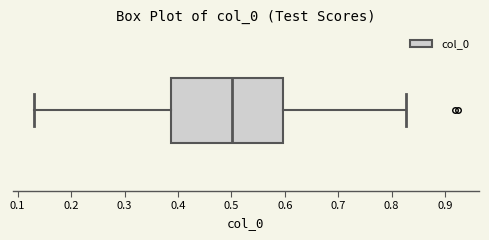

Where is the left edge of the box on the x-axis? The values are not printed on the chart, so give them approximately, as read against the axis.

0.39